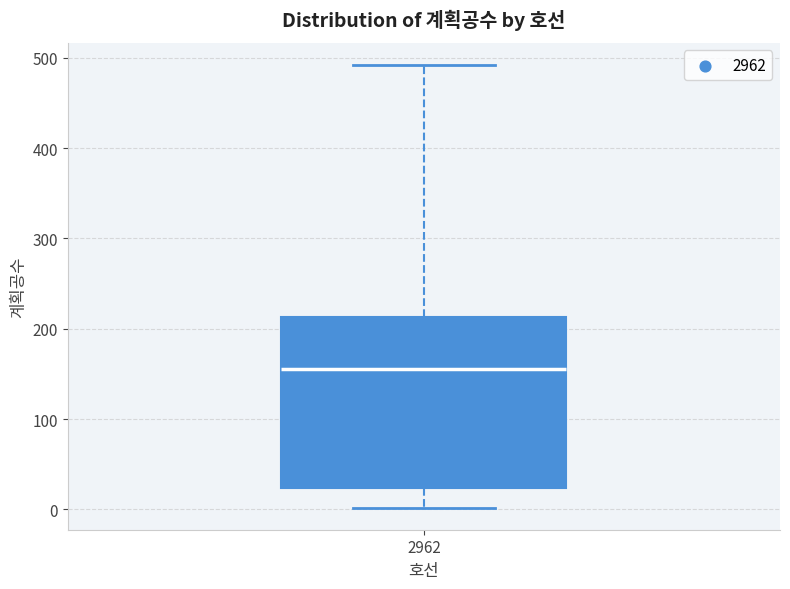

Transcribe this box plot: give where the median line is, the range the box spans, and where the two whiskers end, as read against the y-axis. The values are not printed on the chart, so give them approximately, as read against the axis.

median 160, box 20 to 210, whiskers 0 to 490